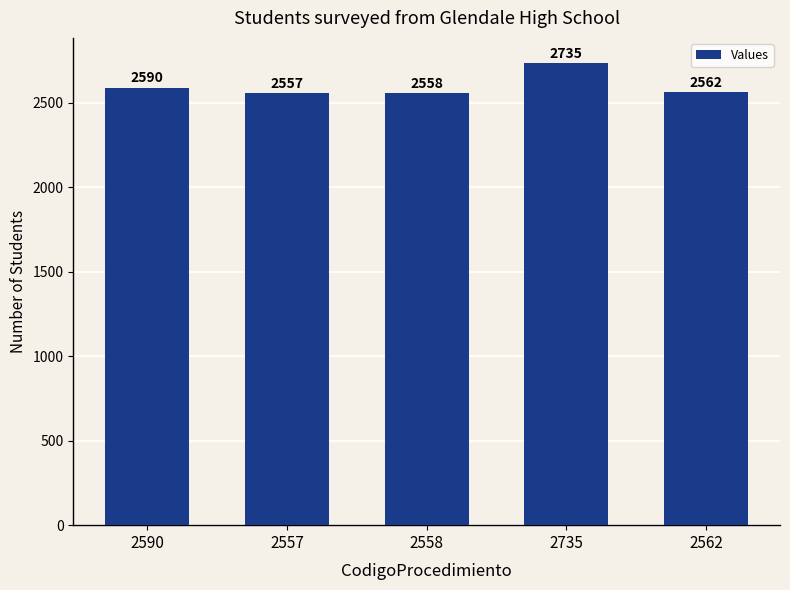

Read the value at 2735.

2735